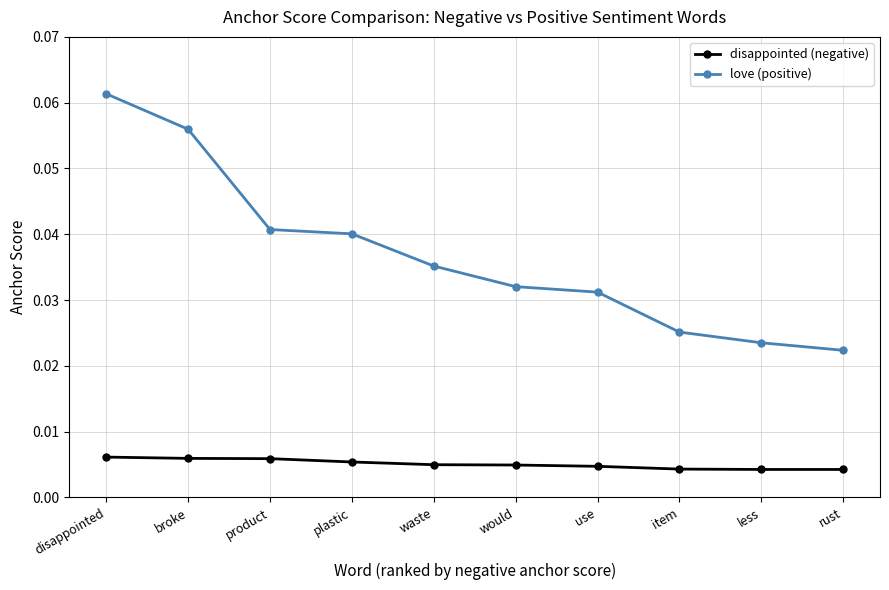

Which series has the largest range (max minus min)?

love (positive)